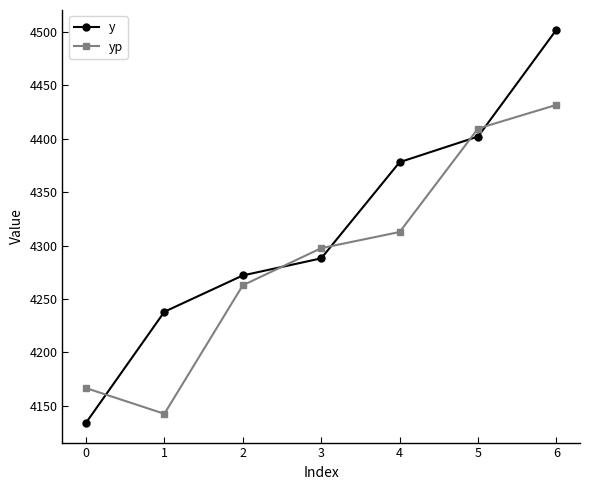

What is the difference between the maximum and minimum values in the y series?

368.0